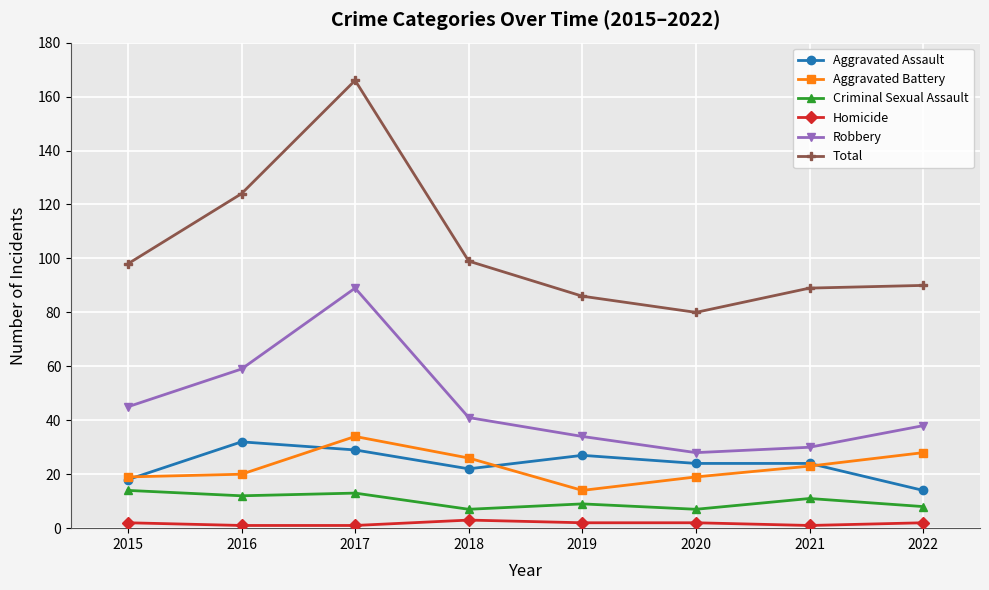

Reading left to right, extract all data points from this chart.

Aggravated Assault: 18	32	29	22	27	24	24	14
Aggravated Battery: 19	20	34	26	14	19	23	28
Criminal Sexual Assault: 14	12	13	7	9	7	11	8
Homicide: 2	1	1	3	2	2	1	2
Robbery: 45	59	89	41	34	28	30	38
Total: 98	124	166	99	86	80	89	90